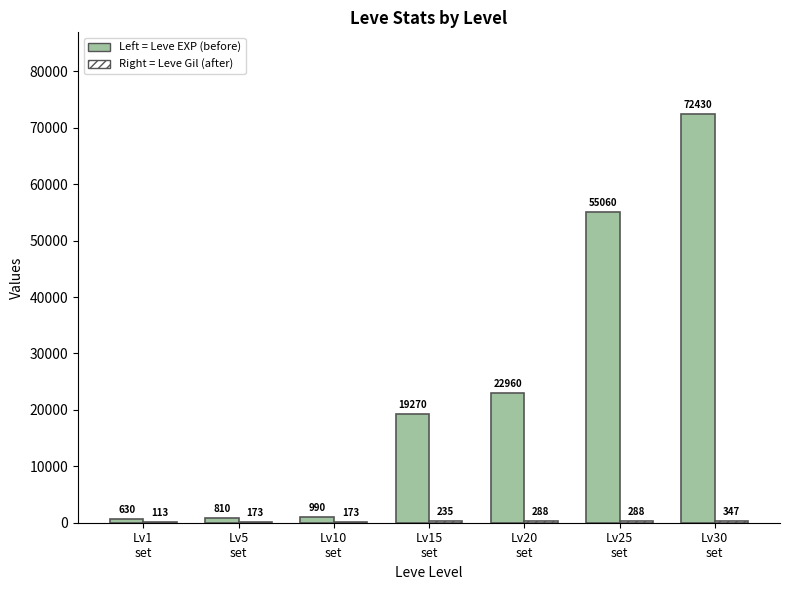

Count the number of categories in the chart.

7